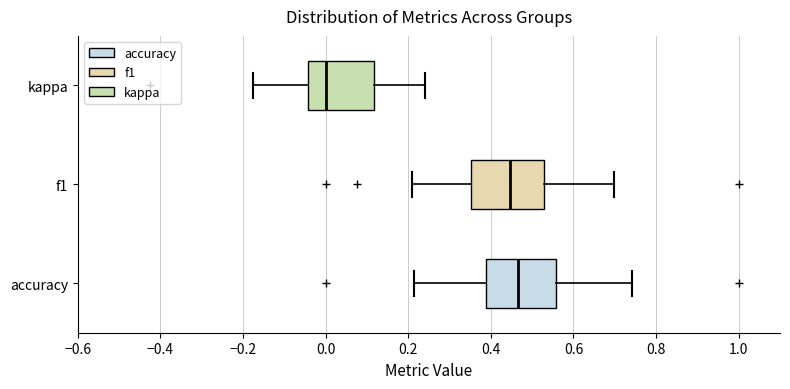

Where is the right edge of the box for kappa on the x-axis? The values are not printed on the chart, so give them approximately, as read against the axis.

0.12